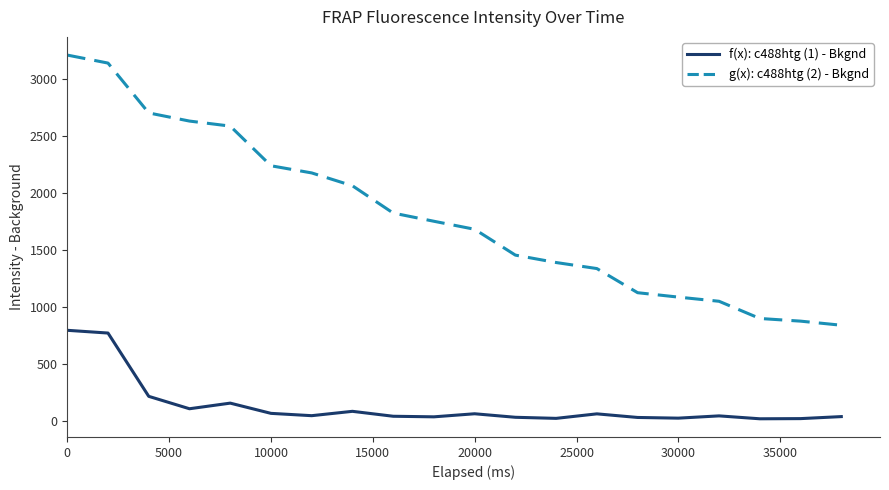

What is the minimum value for f(x): c488htg (1) - Bkgnd?

20.8